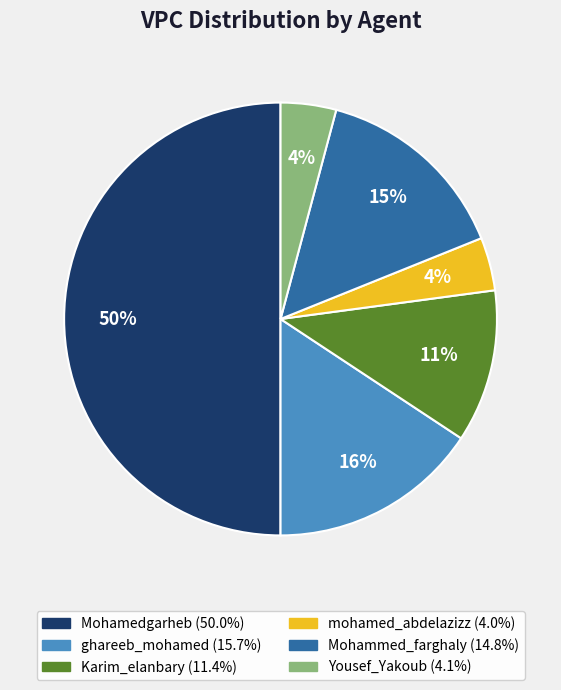

How many segments does this pie chart have?

6